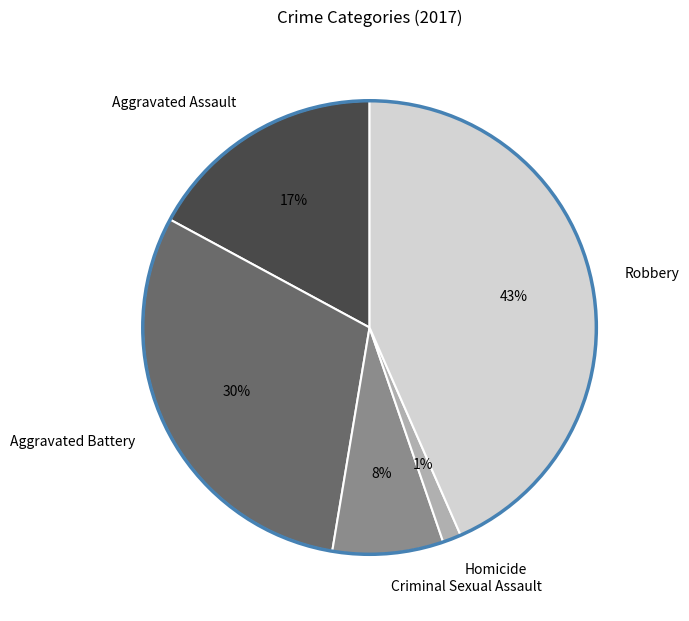

To the nearest percent, what percentage of the pie is Aggravated Battery?

30%